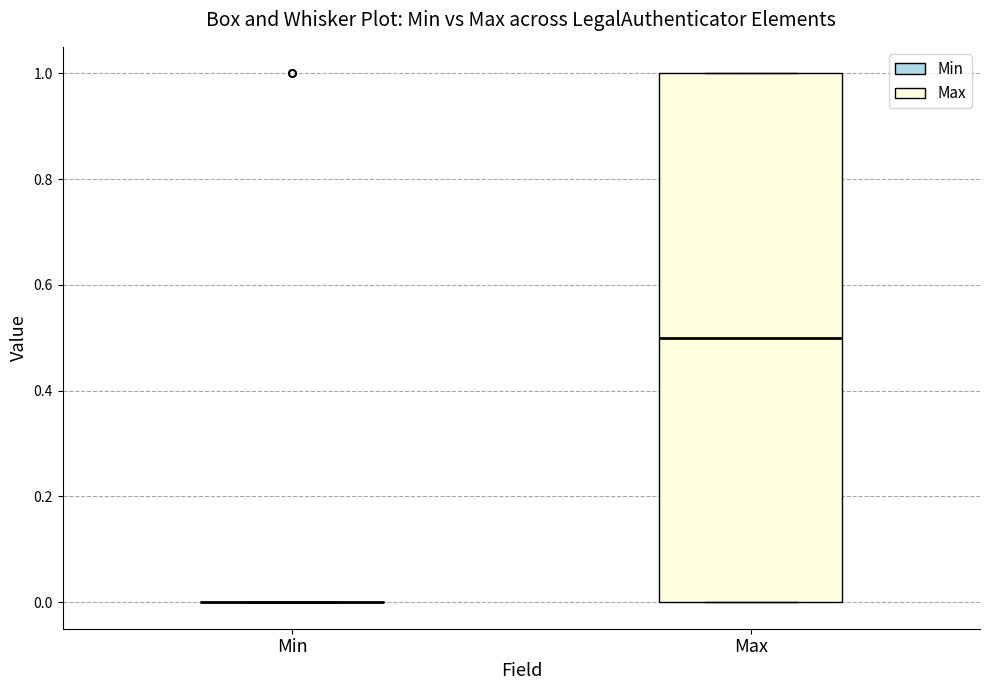

Reading left to right, transcribe this box plot: for each box, give where its median line is, the range the box spans, and where its two whiskers end, as read against the y-axis. The values are not printed on the chart, so give them approximately, as read against the axis.

Min: box collapsed to a line at 0.0, whiskers 0.0 to 0.0
Max: median 0.5, box 0.0 to 1.0, whiskers 0.0 to 1.0